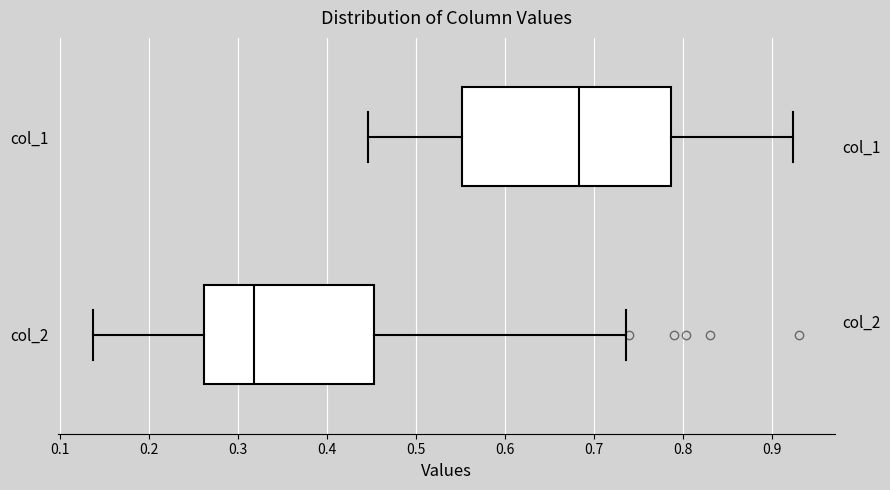

Where is the right edge of the box for col_2 on the x-axis? The values are not printed on the chart, so give them approximately, as read against the axis.

0.45